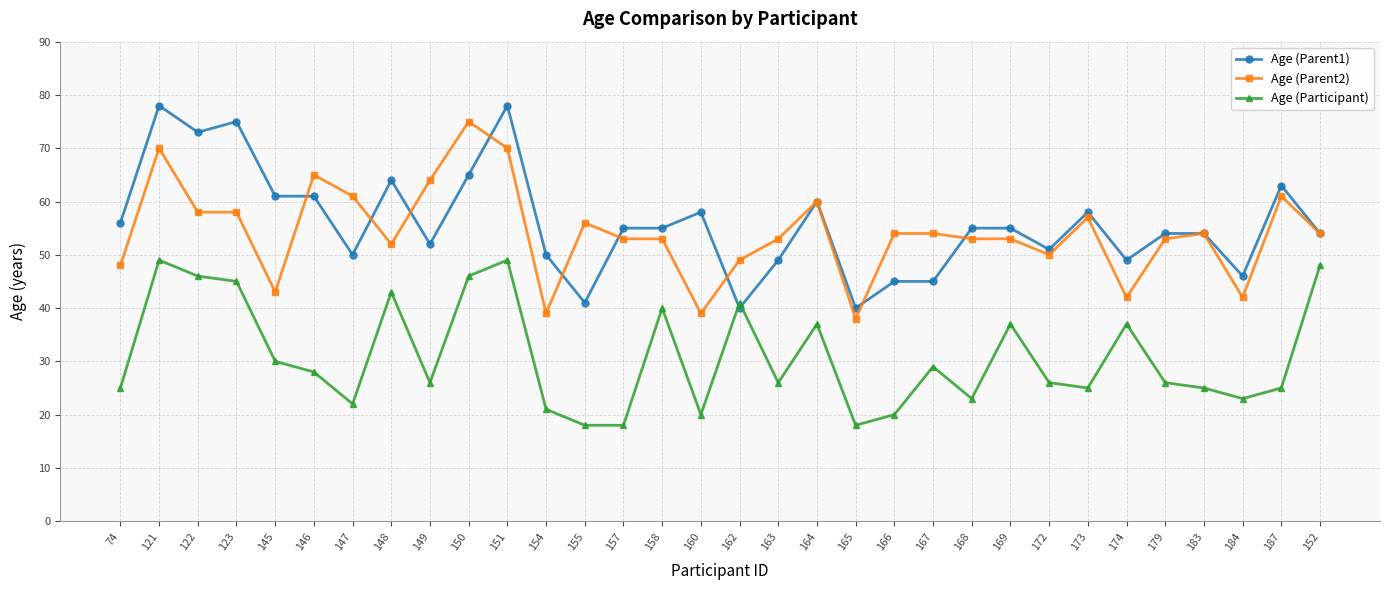

Which series ends up on top after the final intersection of Age (Participant) and Age (Parent1)?

Age (Parent1)